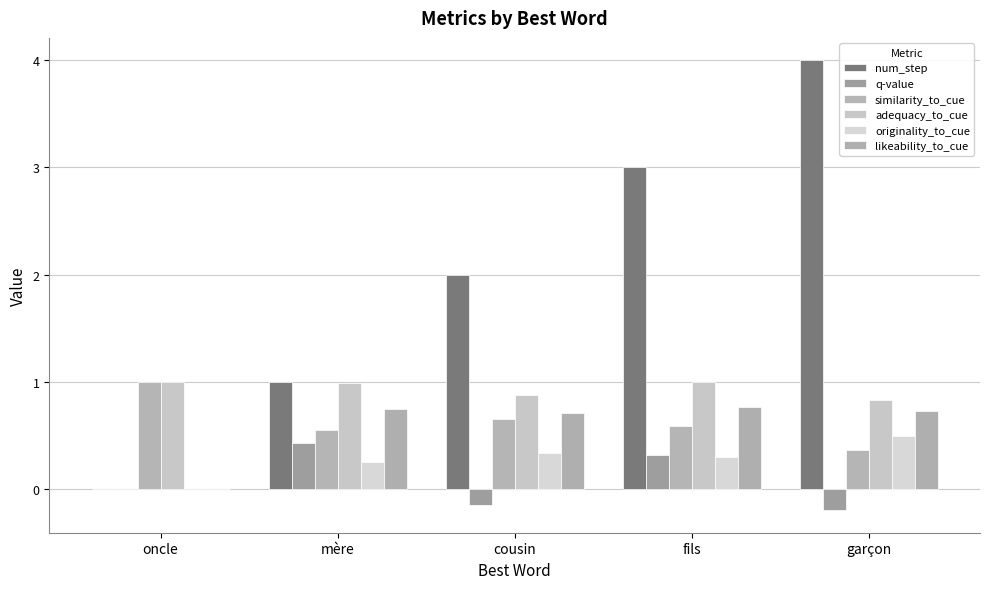

True or false: similarity_to_cue has a value of 0.8 at fils.

False